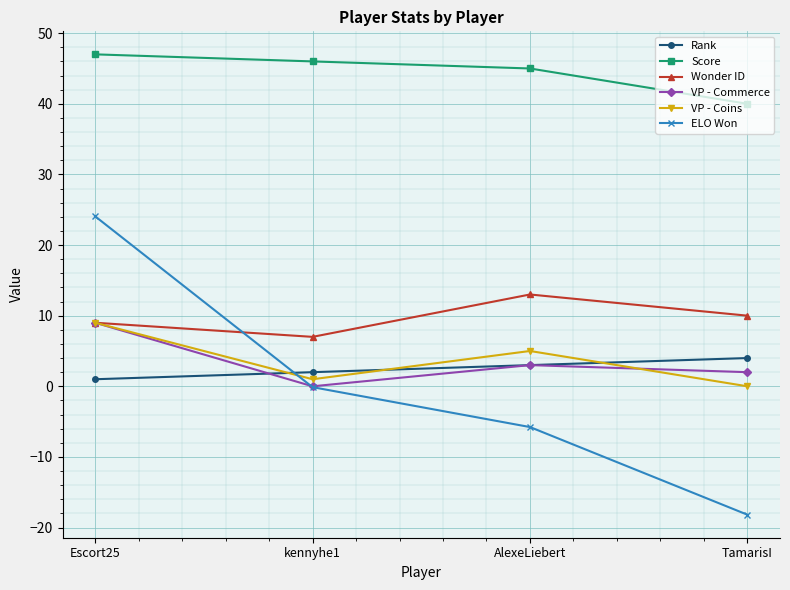

Which series has the widest spread of values?

ELO Won